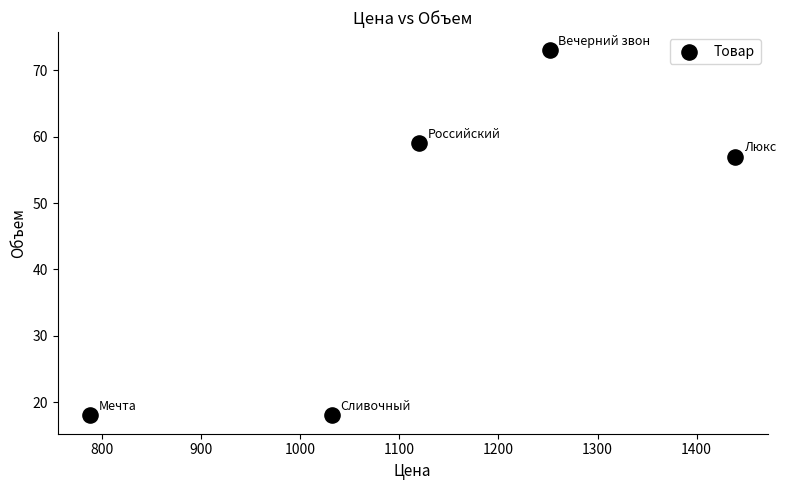

What is the range of X values (max minus min)?

651